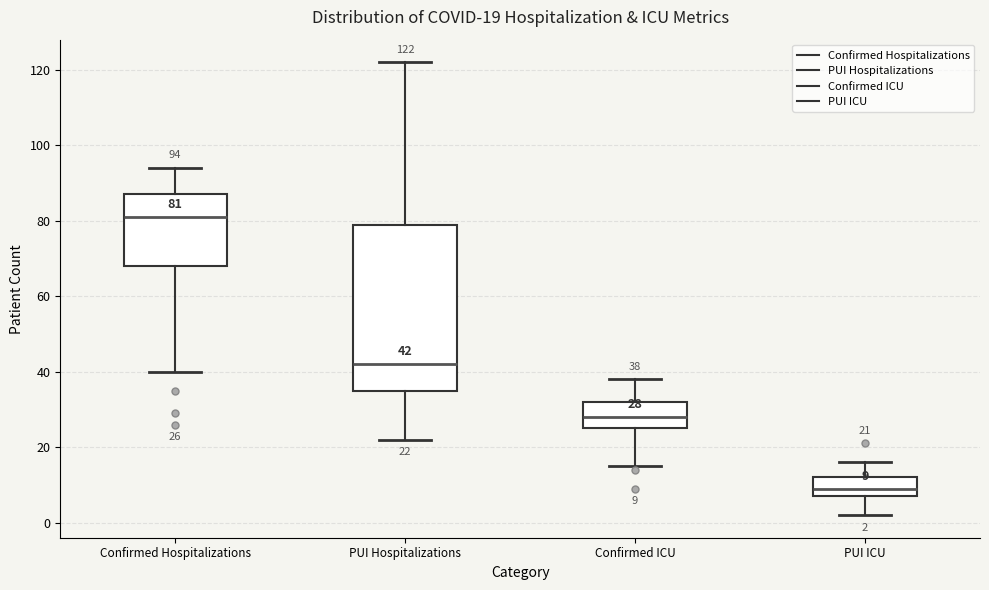

Which box has the lowest median line?

PUI ICU